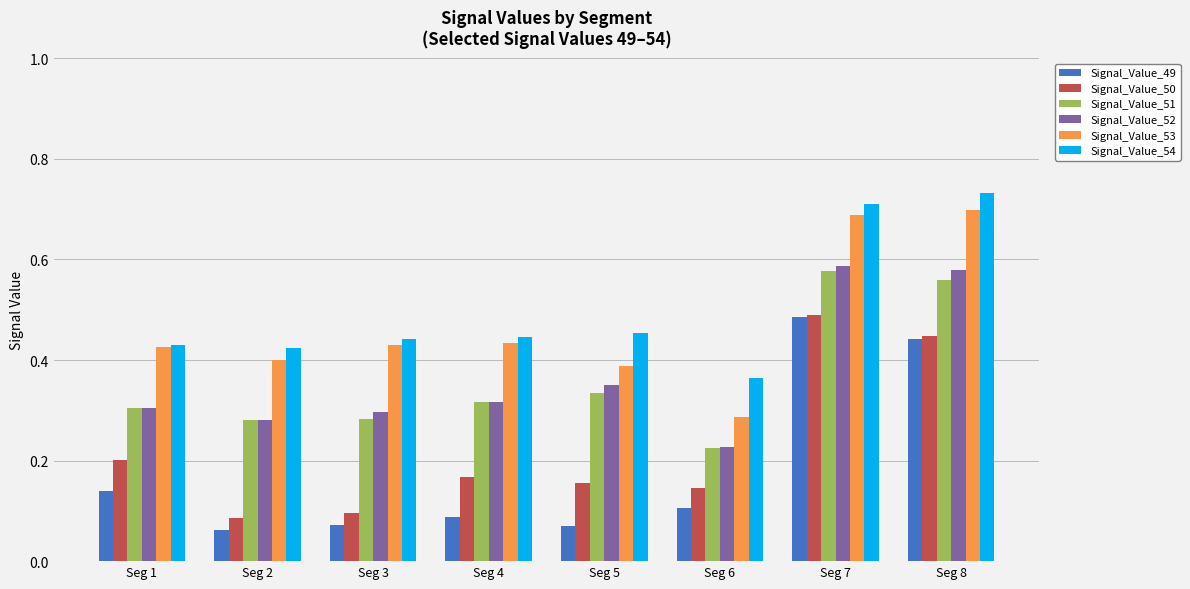

What is the sum of all Signal_Value_51 values?

2.9